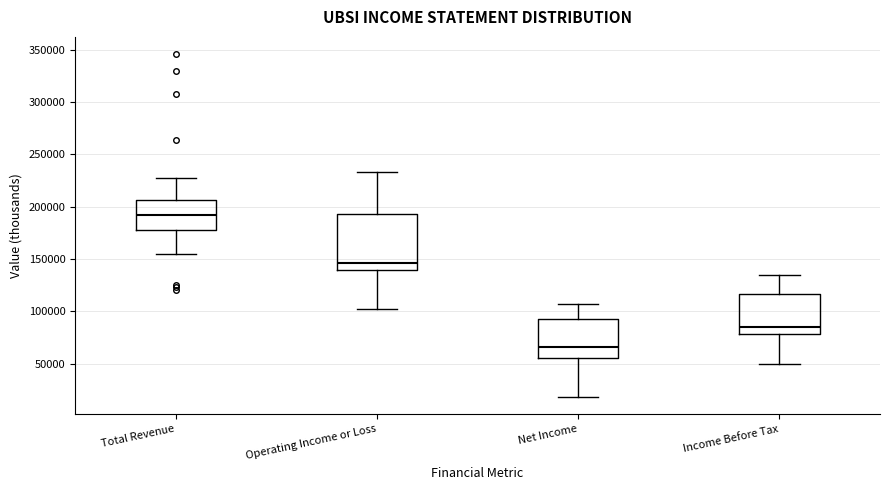

Where does the median line of the box for Total Revenue sit on the y-axis? The values are not printed on the chart, so give them approximately, as read against the axis.

190000